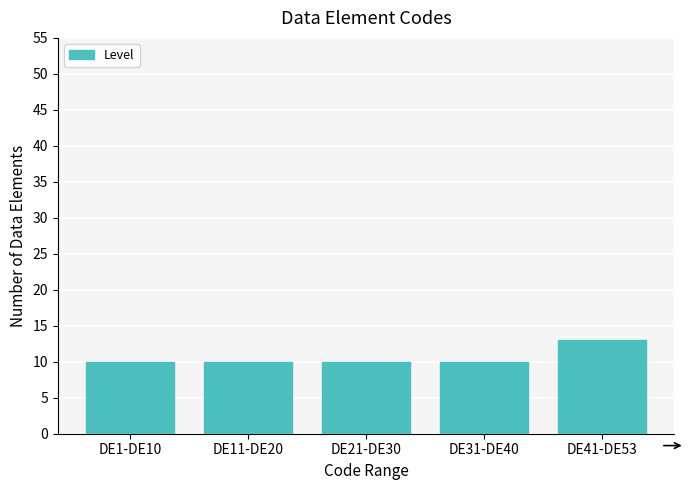

Reading left to right, extract all data points from this chart.

10	10	10	10	13